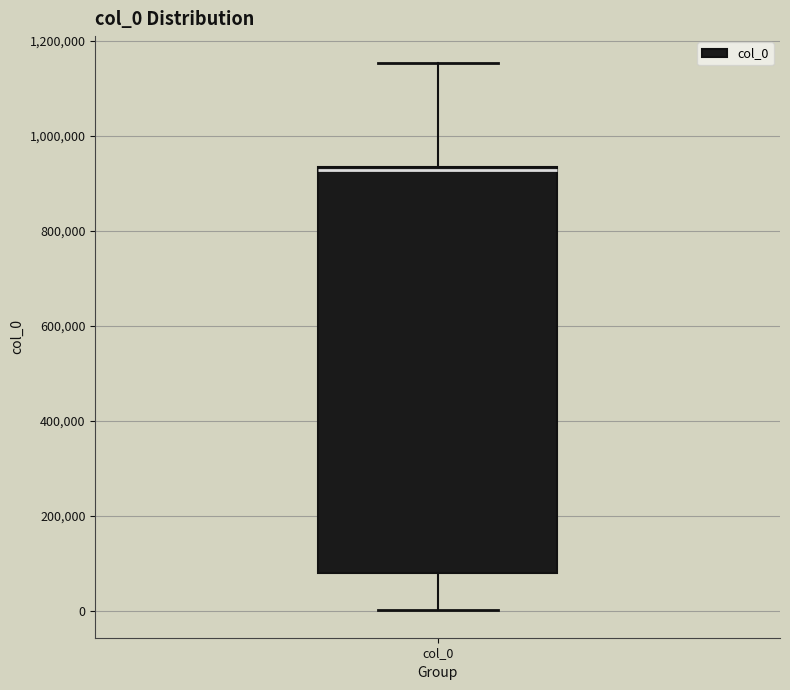

Read this box plot against the y-axis: the position of the median line, the range covered by the box, and the ends of both whiskers. The values are not printed on the chart, so give them approximately, as read against the axis.

median 920000, box 80000 to 940000, whiskers 0 to 1160000